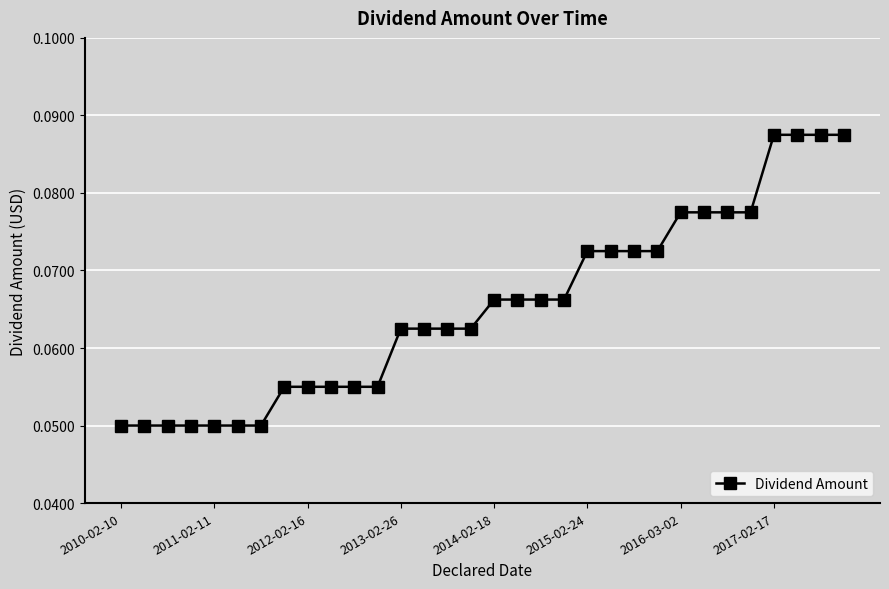

What is the sum of all values?

2.1